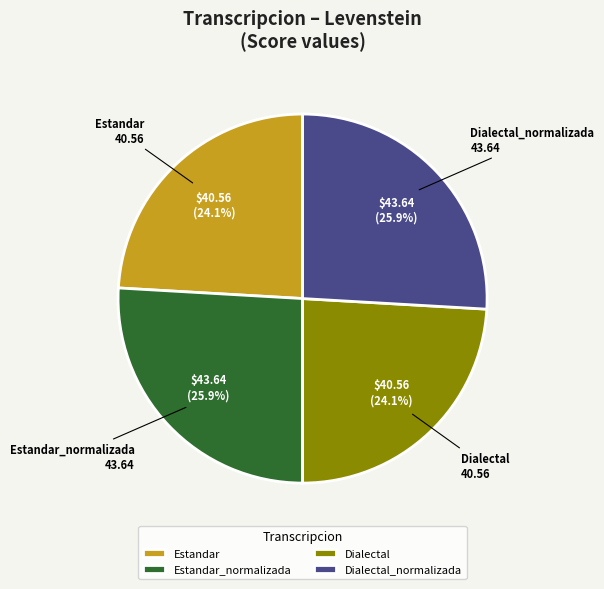

What portion of the pie excludes Dialectal_normalizada?

74.1%